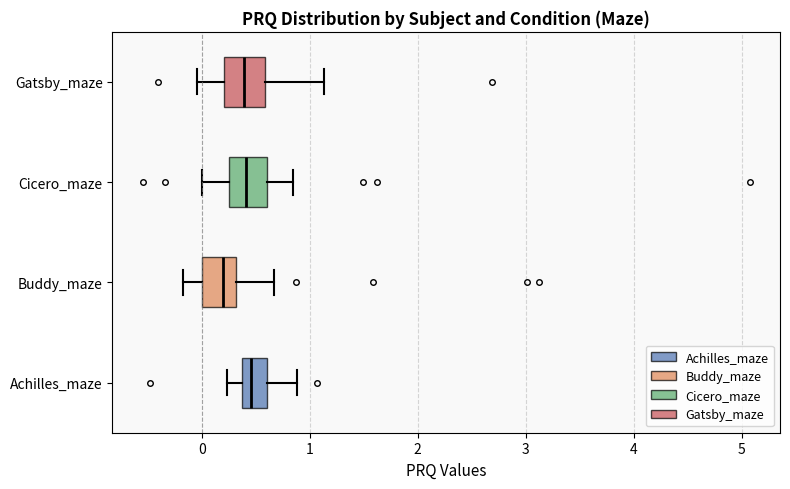

Which box has the furthest to the left median line?

Buddy_maze